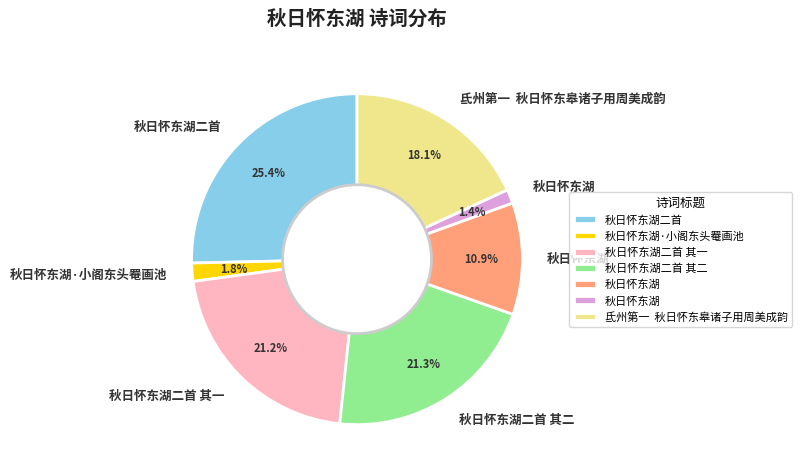

Does any single category account for the majority?

No